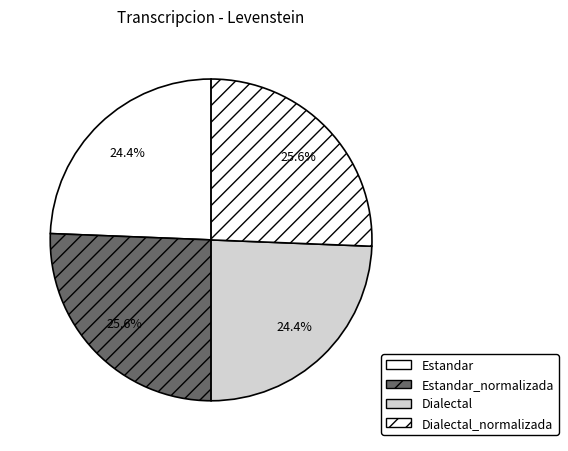

What portion of the pie excludes Dialectal_normalizada?

74.4%